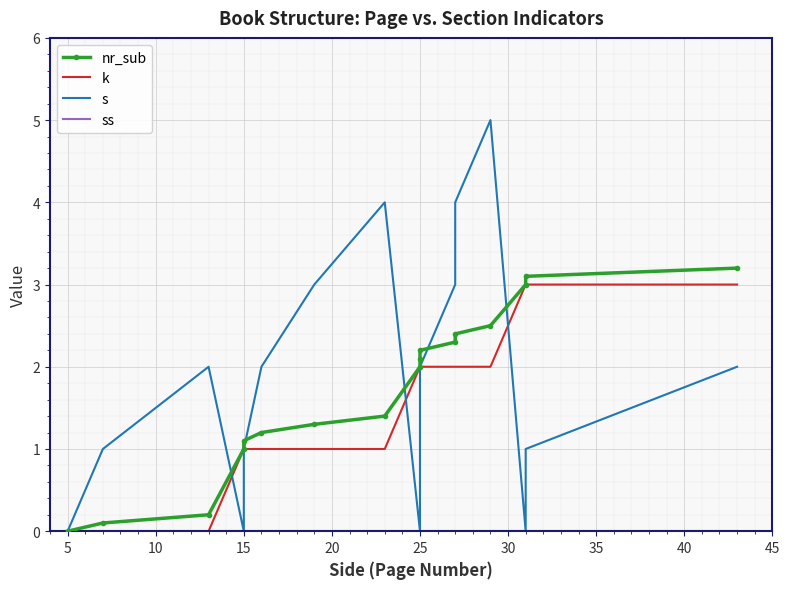

True or false: nr_sub and ss intersect in this chart.

False